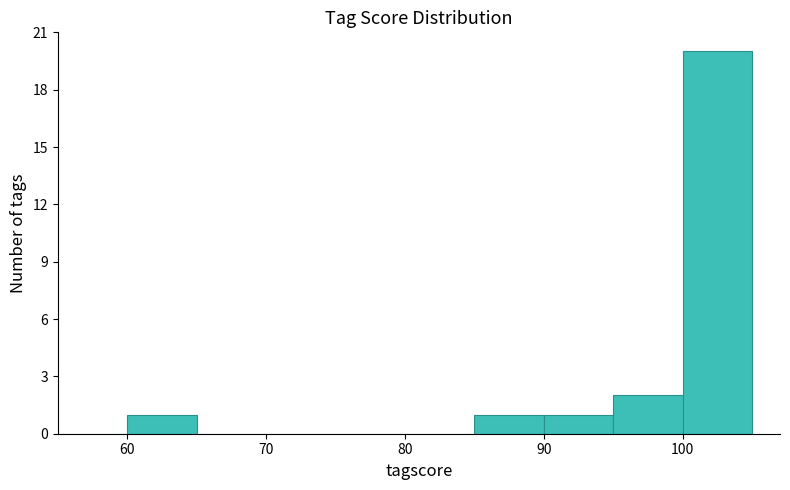

Which range on the x-axis has the tallest bar?

100 to 105